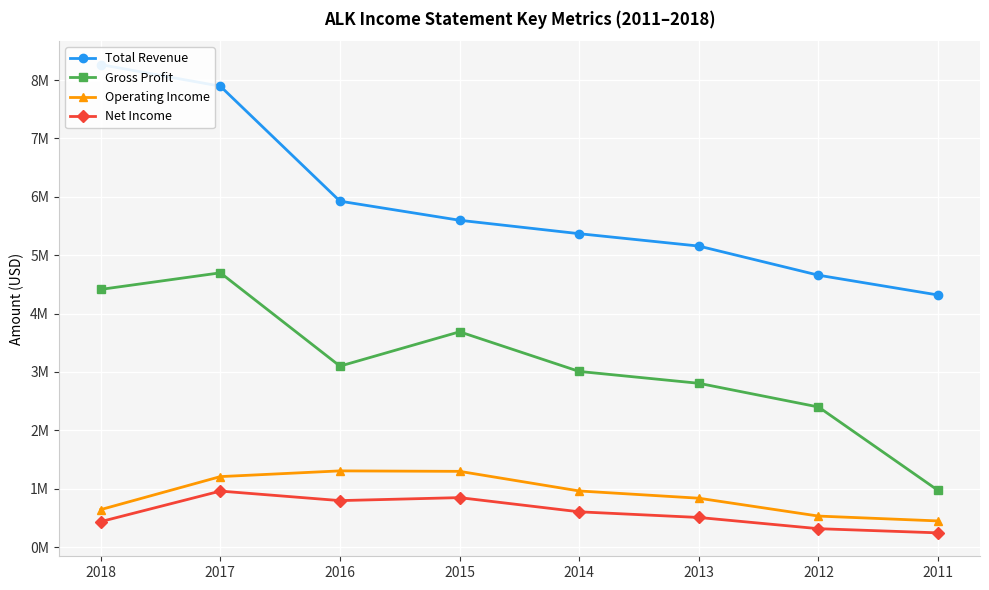

True or false: Total Revenue has a value of 8456710 at 2015.

False